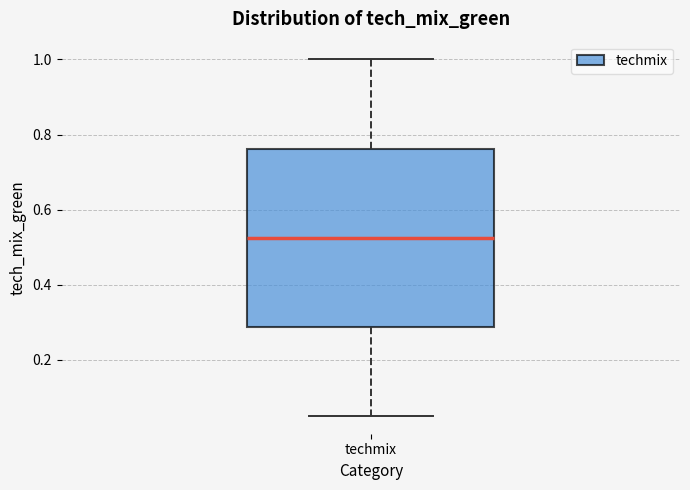

Read this box plot against the y-axis: the position of the median line, the range covered by the box, and the ends of both whiskers. The values are not printed on the chart, so give them approximately, as read against the axis.

median 0.52, box 0.28 to 0.76, whiskers 0.06 to 1.00